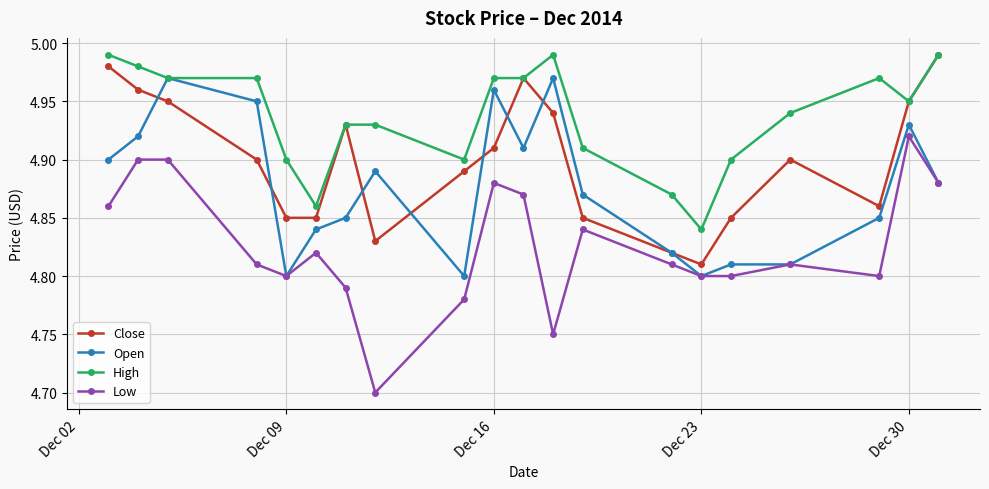

Which series has the largest range (max minus min)?

Low